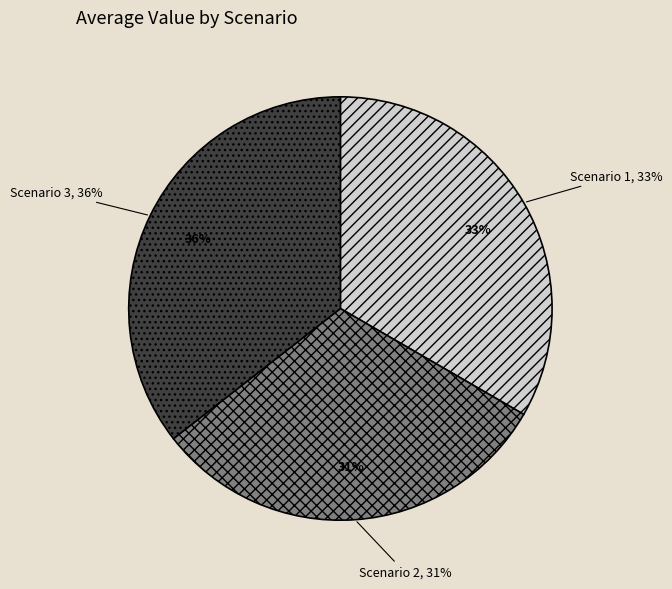

Is it true that Scenario 1 is 33% of the pie?

True